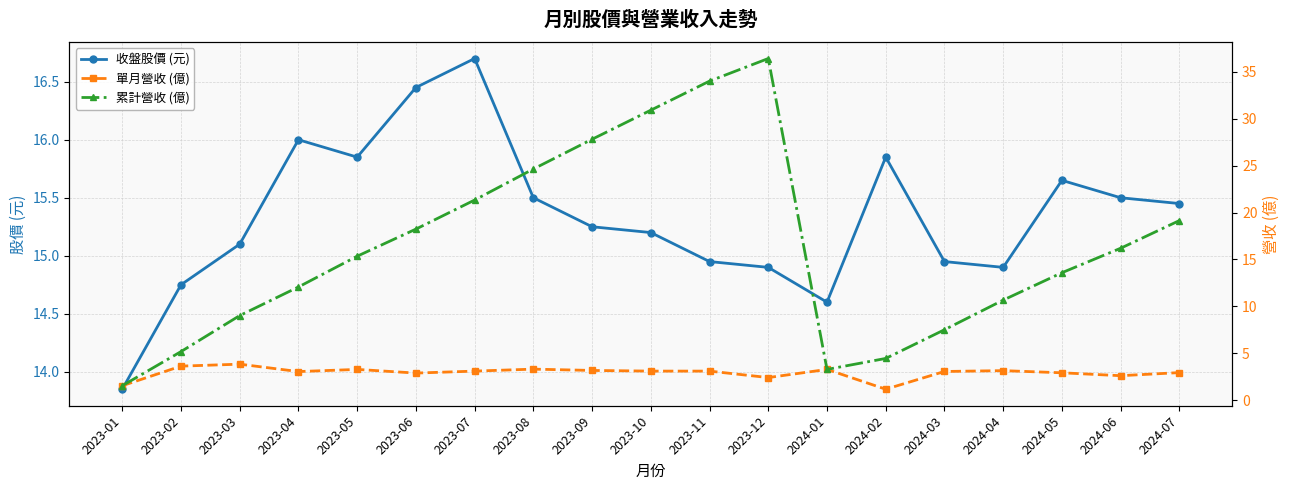

Which category has the highest value in the 累計營收 (億) series?

2023-12